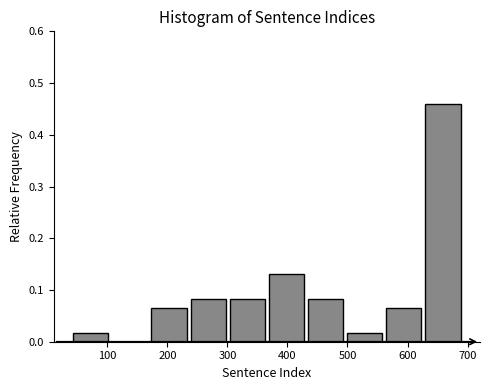

Reading left to right, transcribe this chart: for each bar, give the range it covers on the x-axis and its height. Neither the bar edges nor the heights are printed on the chart, so give them approximately, as read against the axes.

40 to 110: 0.02
110 to 170: 0
170 to 240: 0.07
240 to 300: 0.08
300 to 370: 0.08
370 to 430: 0.13
430 to 500: 0.08
500 to 560: 0.02
560 to 630: 0.07
630 to 700: 0.46